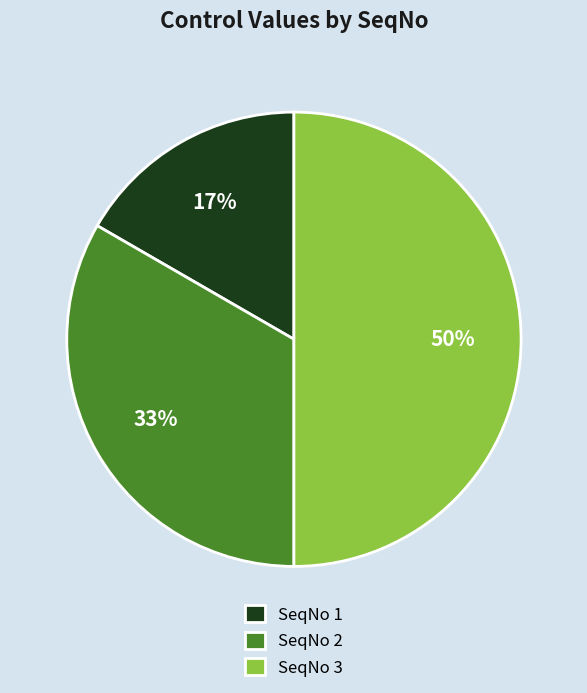

Is SeqNo 2 the majority of the pie?

No